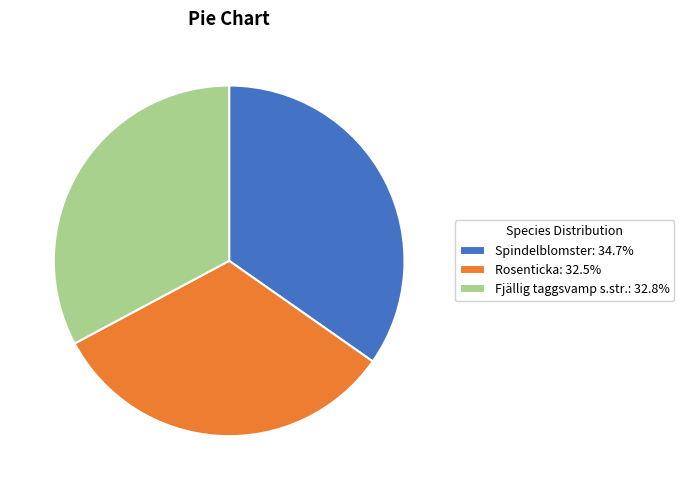

Does any single category account for the majority?

No